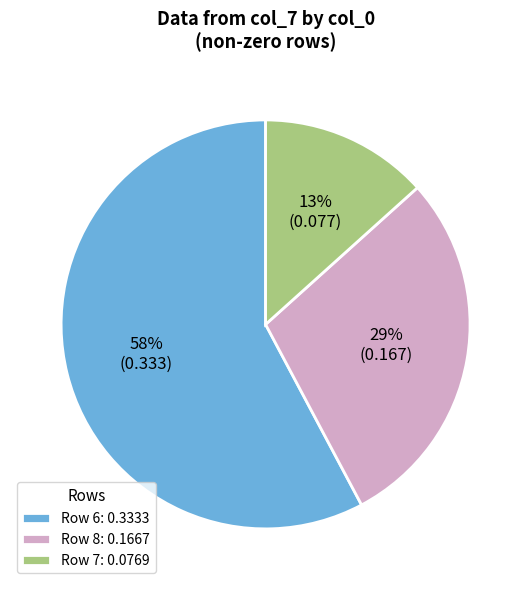

Rank the categories by value from lowest to highest.

Row 7: 0.0769, Row 8: 0.1667, Row 6: 0.3333